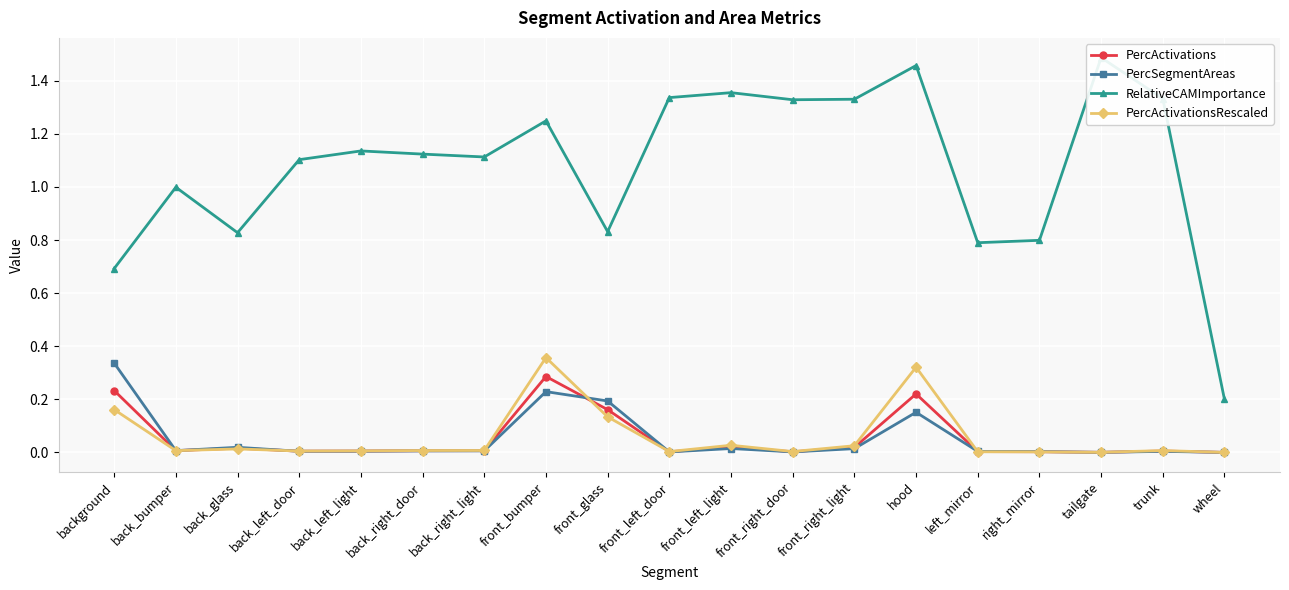

How many interior local valleys does the PercSegmentAreas series have?

5